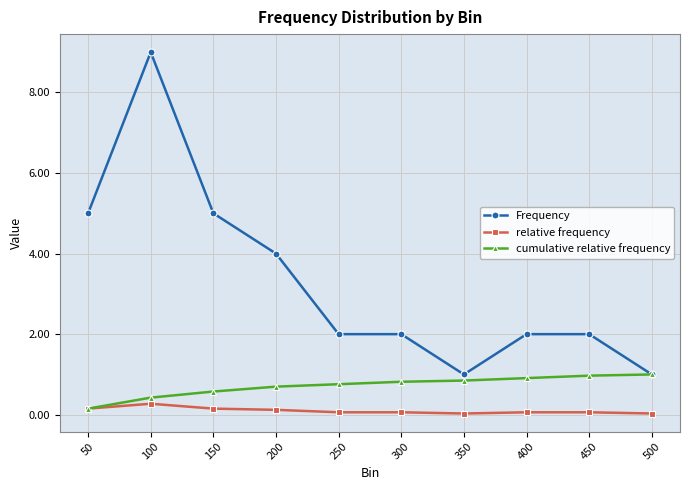

At which label does cumulative relative frequency reach its minimum?

50